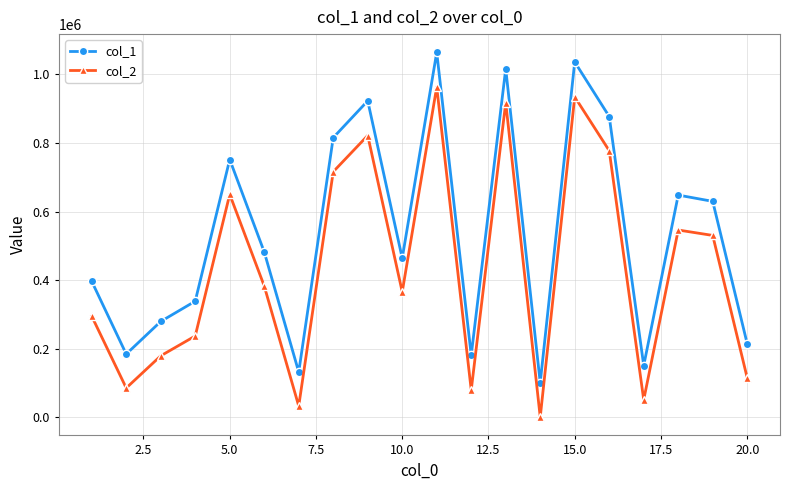

True or false: col_1 and col_2 intersect in this chart.

False